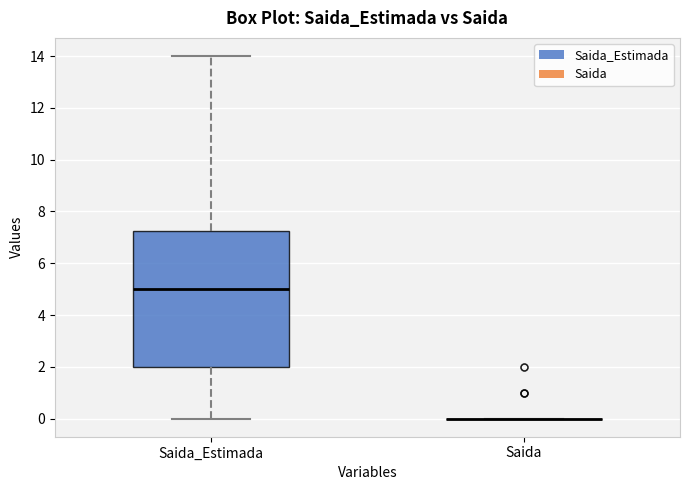

Reading left to right, transcribe this box plot: for each box, give where its median line is, the range the box spans, and where its two whiskers end, as read against the y-axis. The values are not printed on the chart, so give them approximately, as read against the axis.

Saida_Estimada: median 5.0, box 2.0 to 7.2, whiskers 0.0 to 14.0
Saida: box collapsed to a line at 0.0, whiskers 0.0 to 0.0